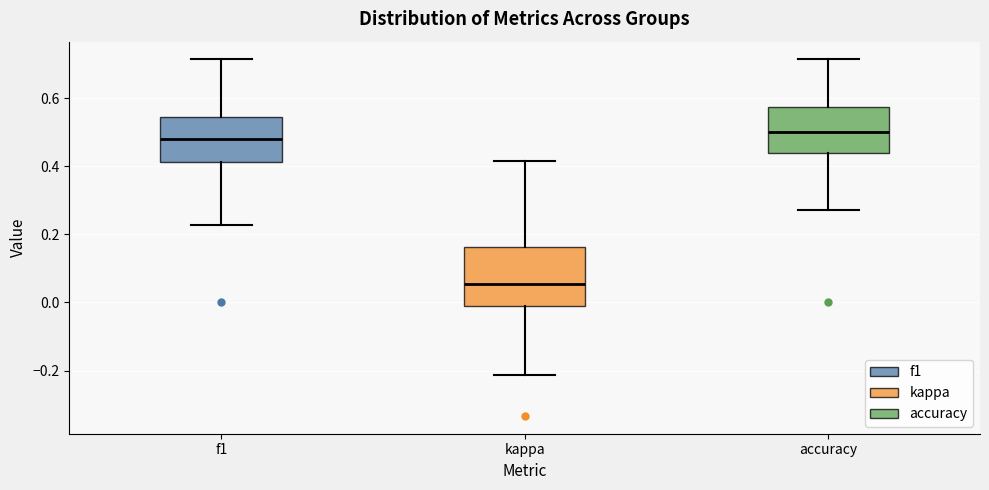

Which box has the lowest median line?

kappa